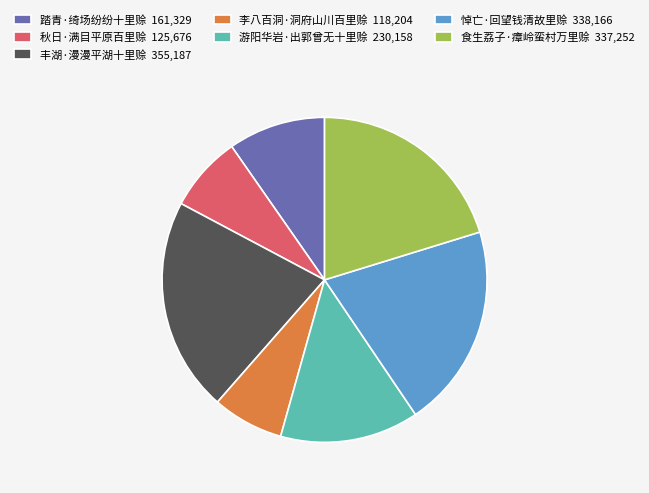

What is the ratio of the value at 游阳华岩·出郭曾无十里赊 230,158 to the value at 秋日·满目平原百里赊 125,676?

1.8